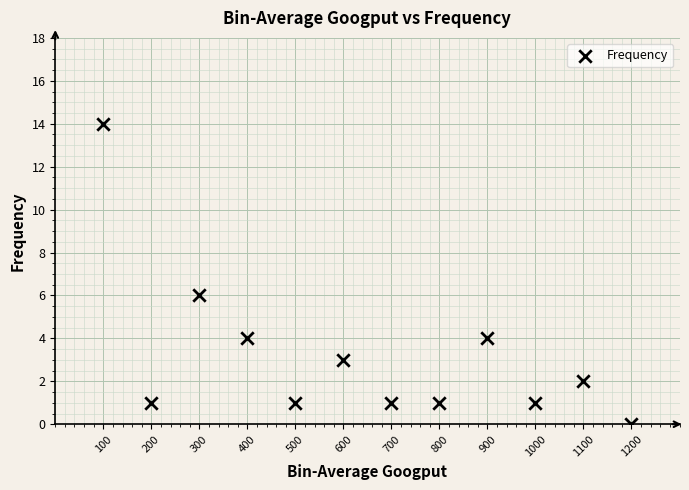

What Y value in the scatter plot is closest to 7?

6